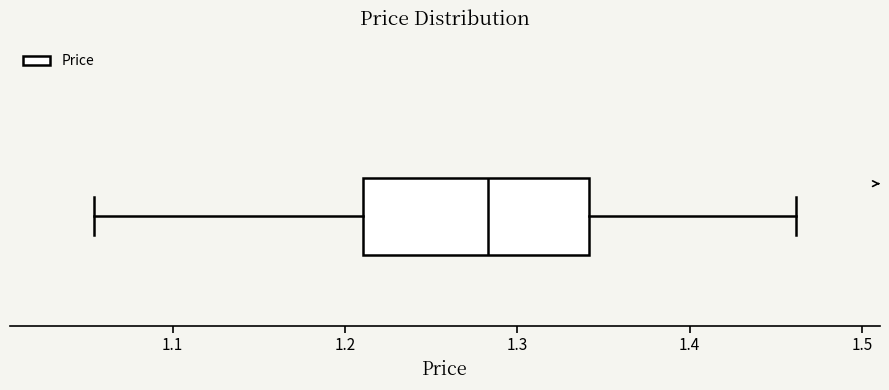

Transcribe this box plot: give where the median line is, the range the box spans, and where the two whiskers end, as read against the x-axis. The values are not printed on the chart, so give them approximately, as read against the axis.

median 1.28, box 1.21 to 1.34, whiskers 1.05 to 1.46